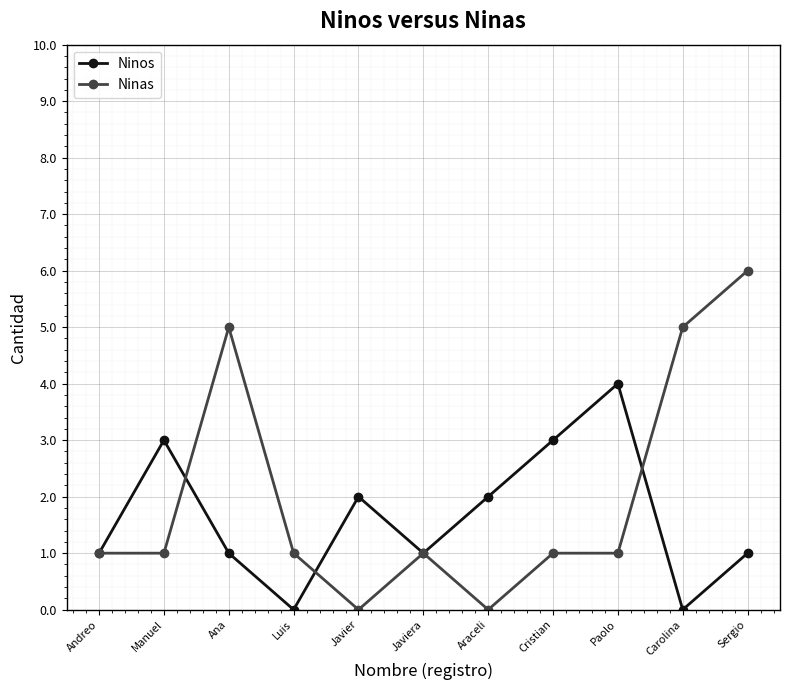

Is the value of Ninas at Manuel greater than the value of Ninos at Carolina?

Yes